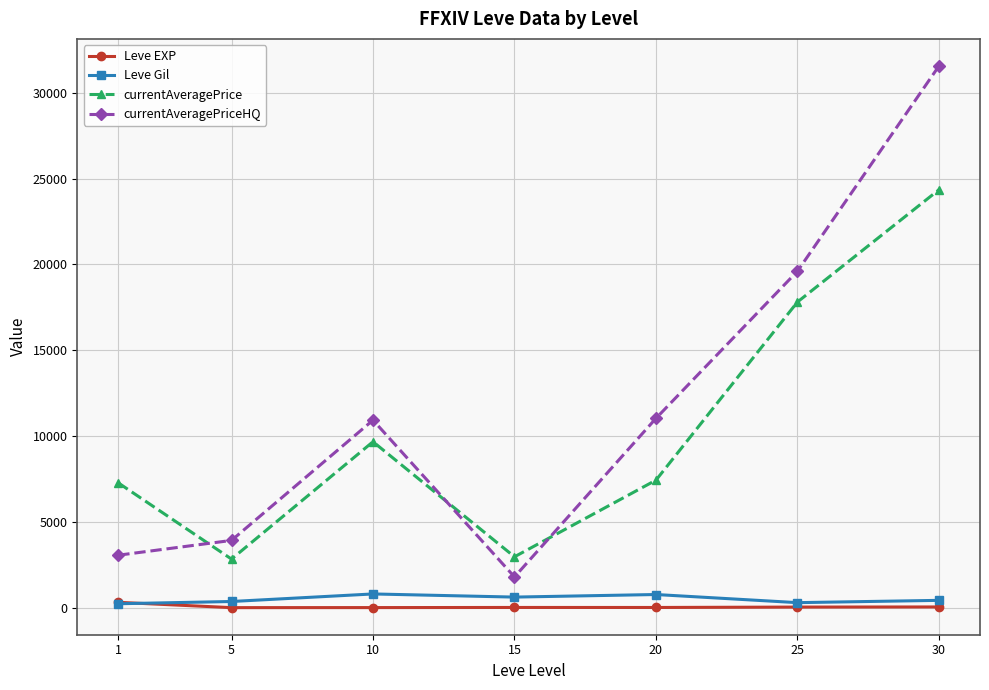

What is the difference between the highest and lowest values at 25?

19569.5